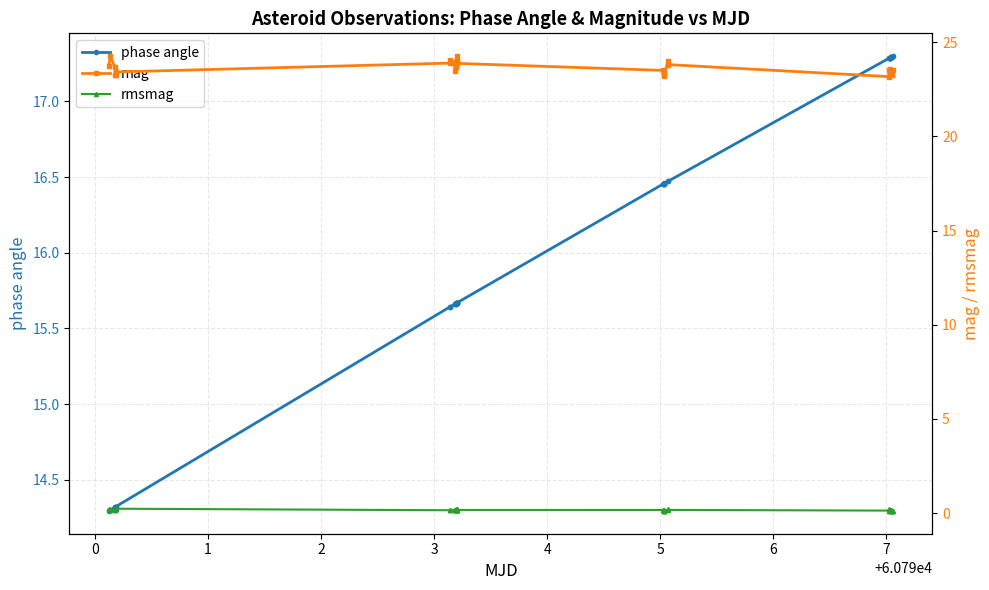

True or false: rmsmag has more than 1 interior local peaks.

True